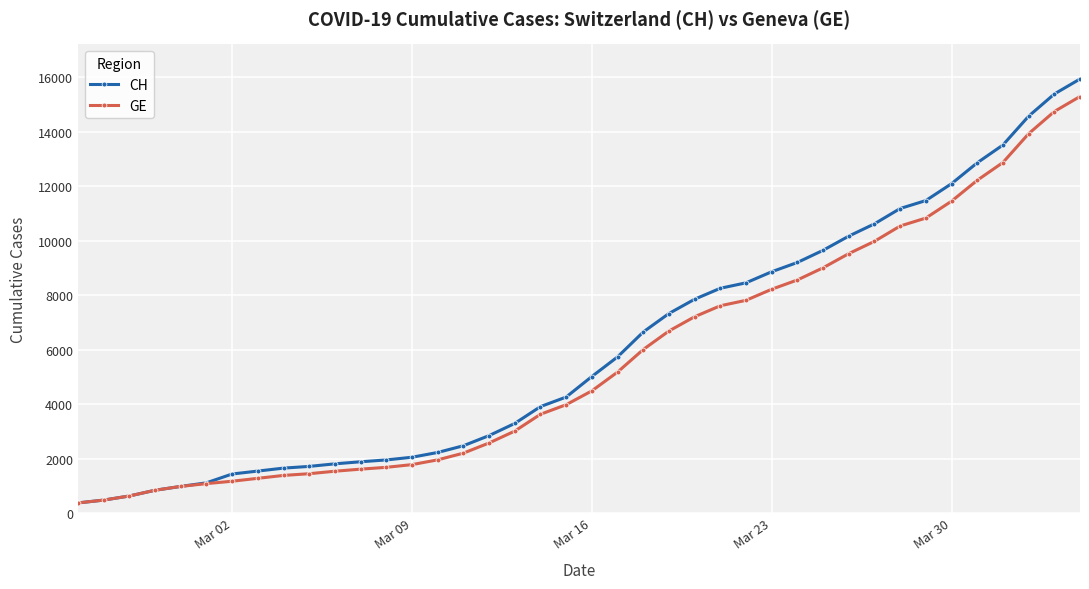

What is the value of the CH point at the 36th from the left?

12852